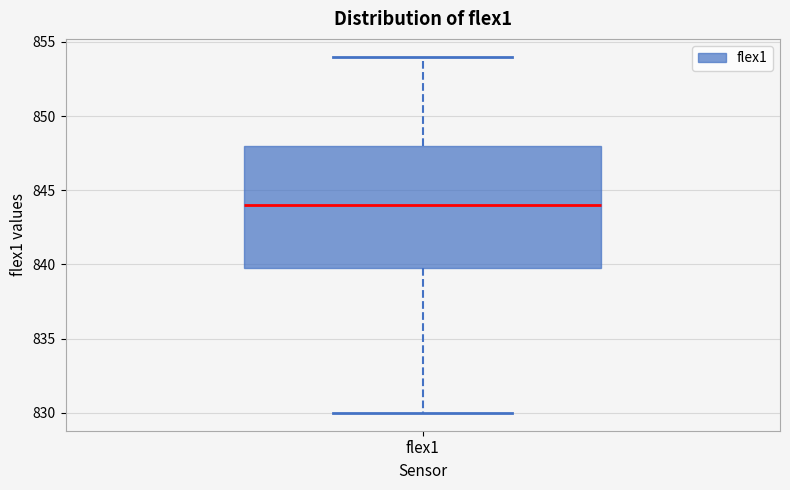

Transcribe this box plot: give where the median line is, the range the box spans, and where the two whiskers end, as read against the y-axis. The values are not printed on the chart, so give them approximately, as read against the axis.

median 844, box 840 to 848, whiskers 830 to 854